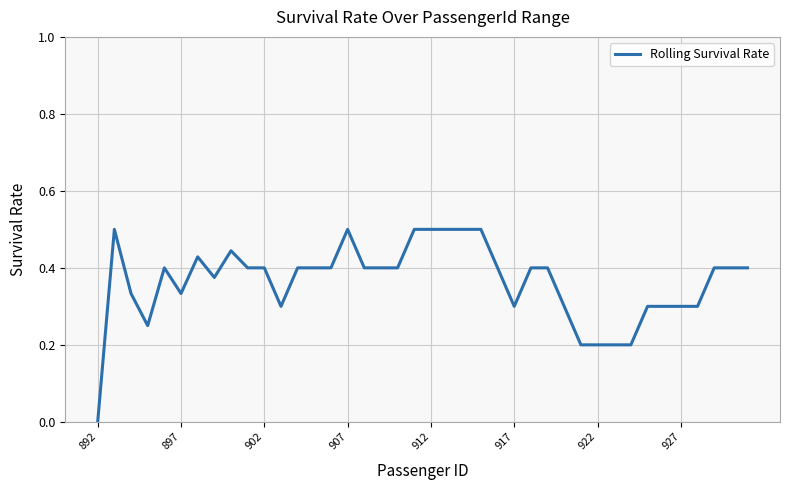

What is the greatest value displayed?

0.5